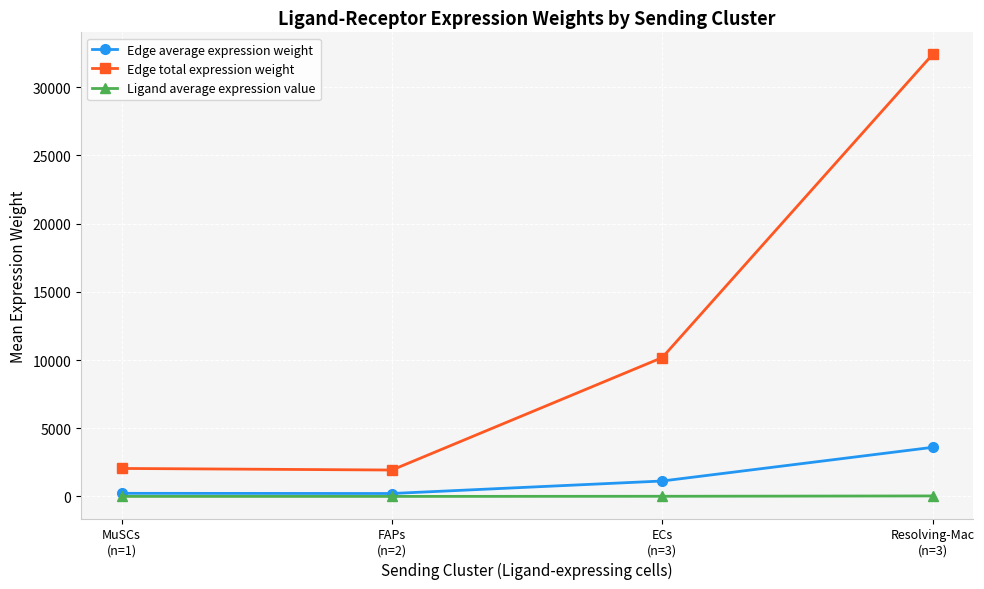

What is the minimum value for Edge average expression weight?

215.1